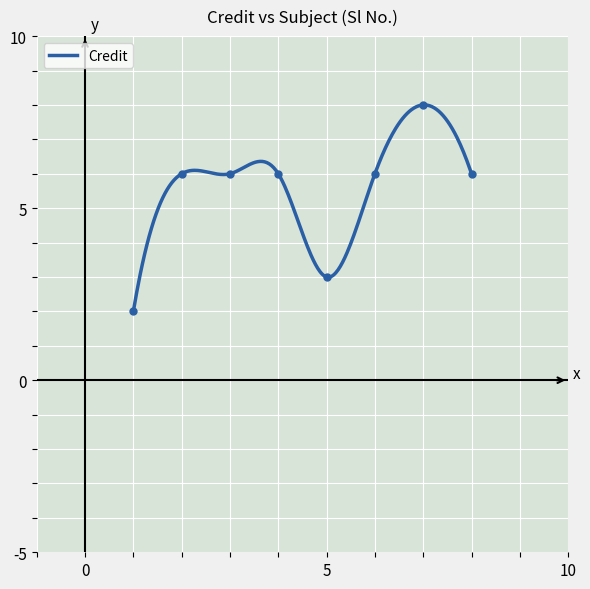

What is the difference between the maximum and second lowest values?

5